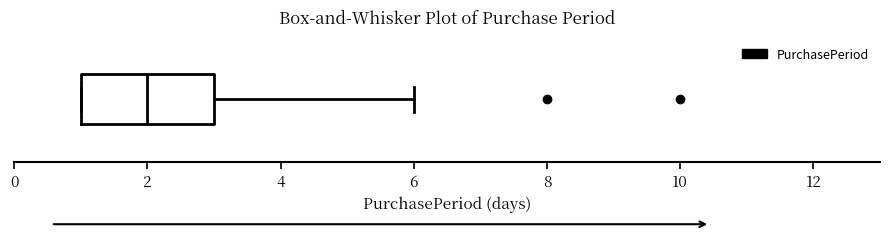

Read this box plot against the x-axis: the position of the median line, the range covered by the box, and the ends of both whiskers. The values are not printed on the chart, so give them approximately, as read against the axis.

median 2, box 1 to 3, whiskers 1 to 6